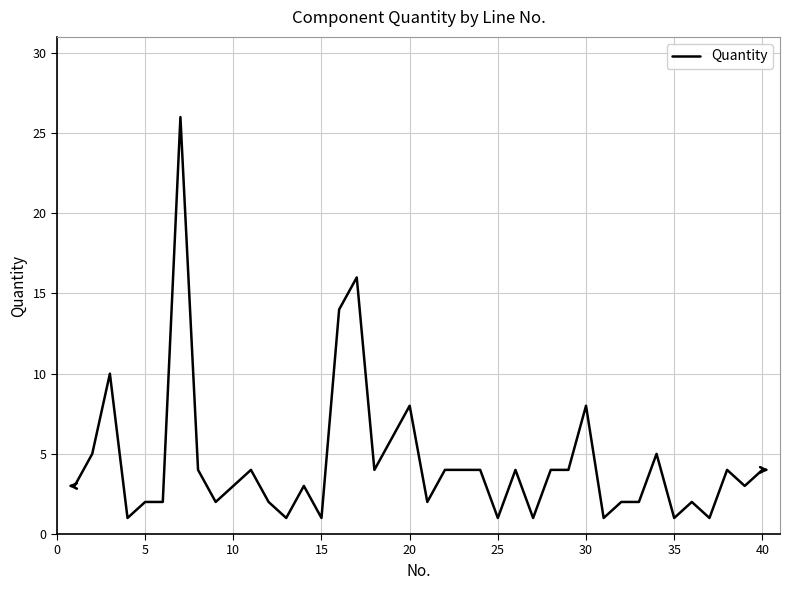

What is the difference between the maximum and minimum values?

25